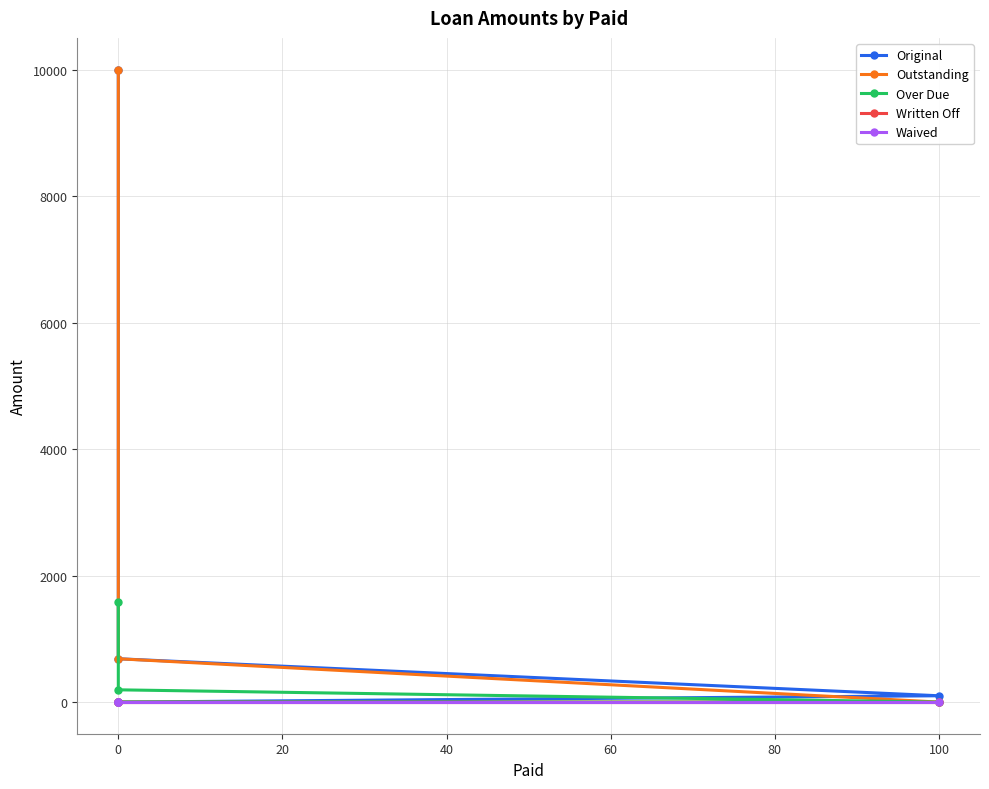

Is this an area chart (filled region under the line)?

No